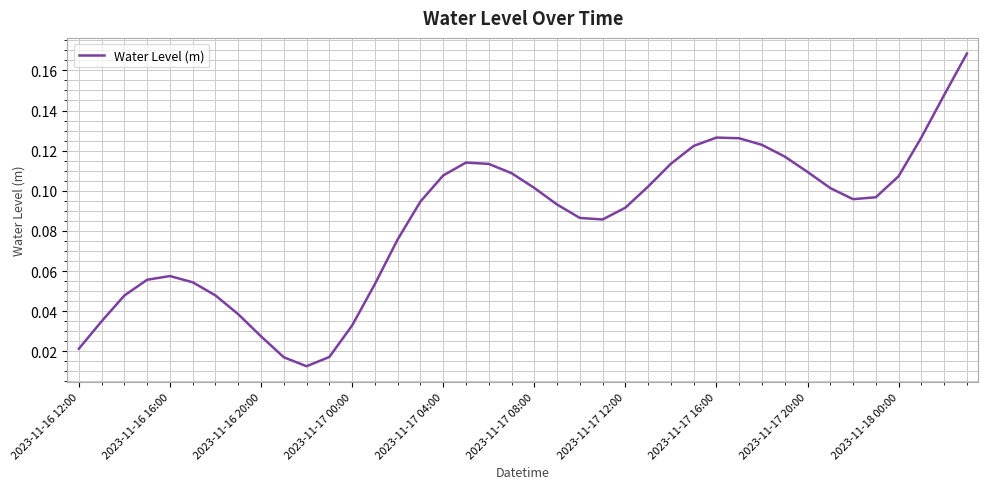

True or false: the data shows 0.1 at 2023-11-17 08:00.

True